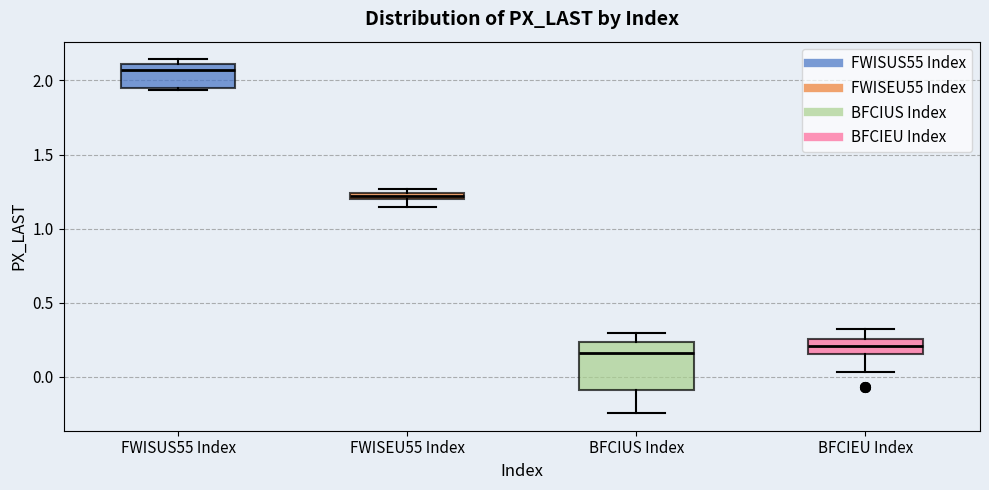

Where is the upper edge of the box for FWISEU55 Index on the y-axis? The values are not printed on the chart, so give them approximately, as read against the axis.

1.25